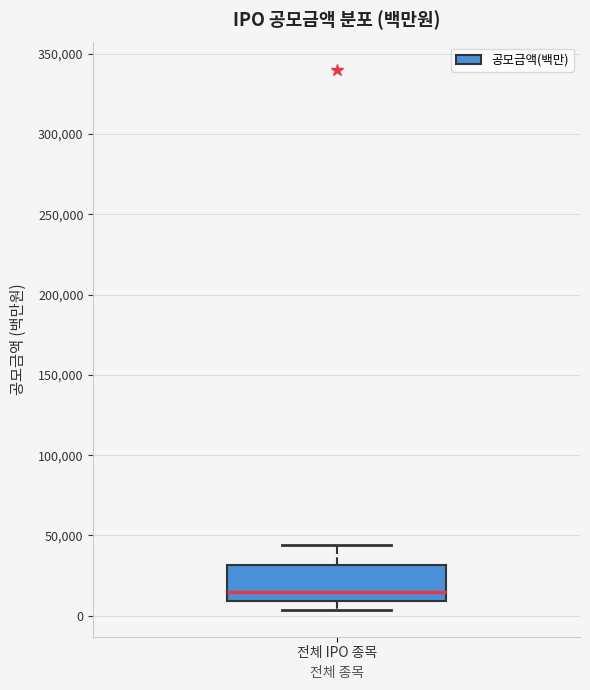

Transcribe this box plot: give where the median line is, the range the box spans, and where the two whiskers end, as read against the y-axis. The values are not printed on the chart, so give them approximately, as read against the axis.

median 15000, box 10000 to 30000, whiskers 5000 to 45000